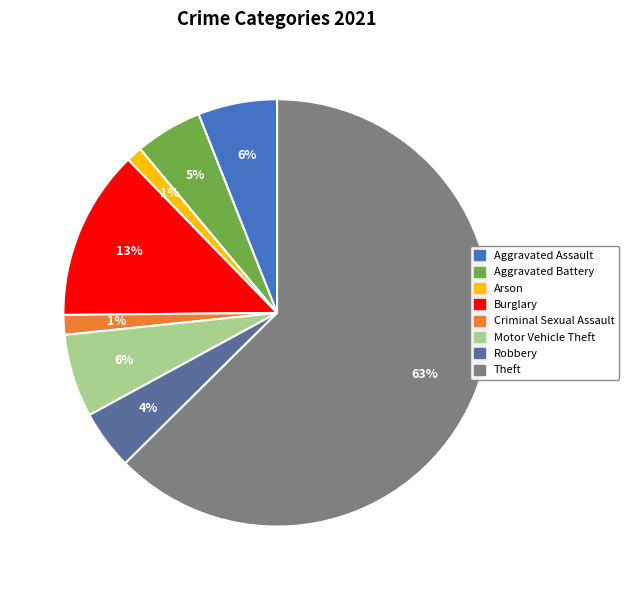

Is the sum of Arson and Motor Vehicle Theft greater than half?

No